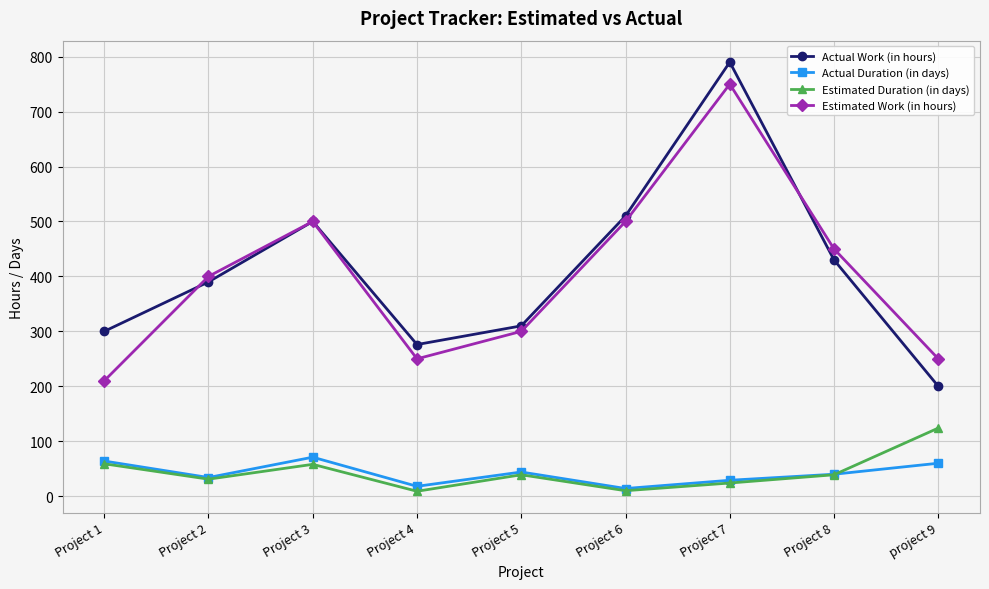

Which category has the lowest value in the Estimated Work (in hours) series?

Project 1